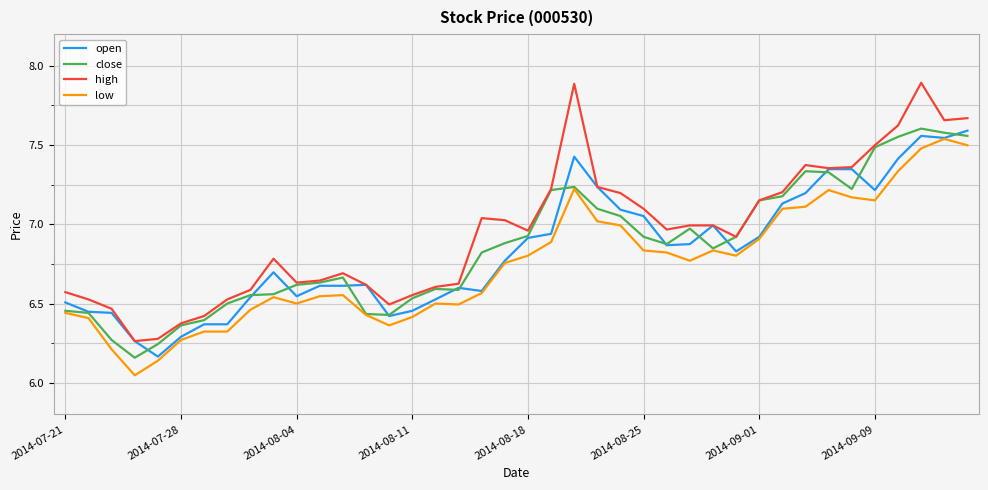

Which series has the widest spread of values?

high